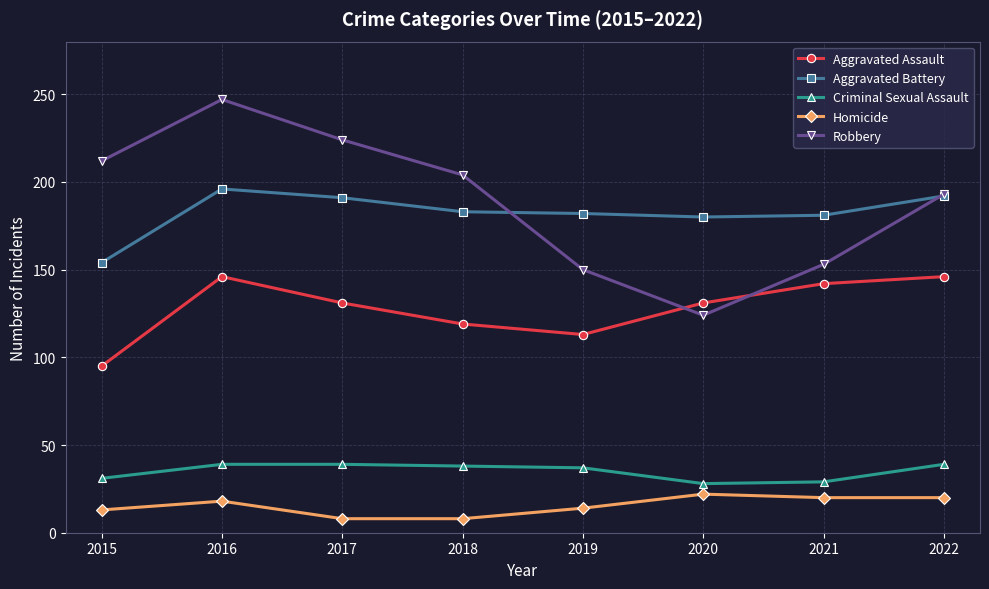

Which series has the widest spread of values?

Robbery